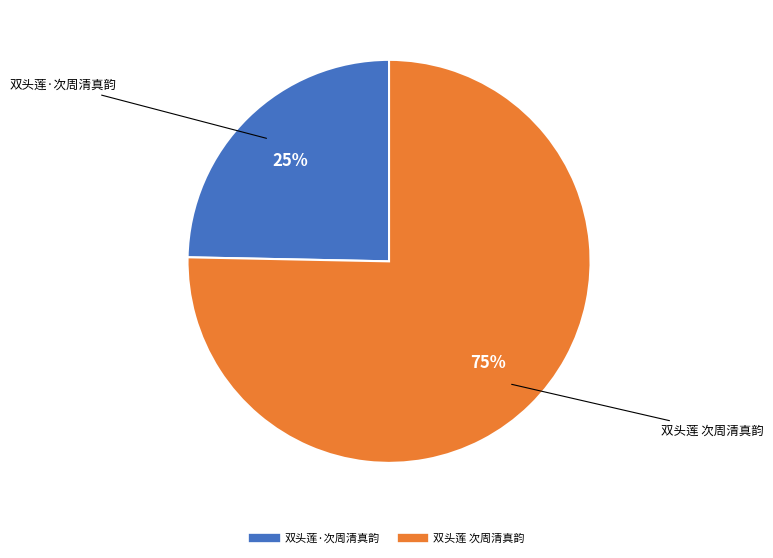

What percentage is the 双头莲·次周清真韵 slice, to the nearest percent?

25%